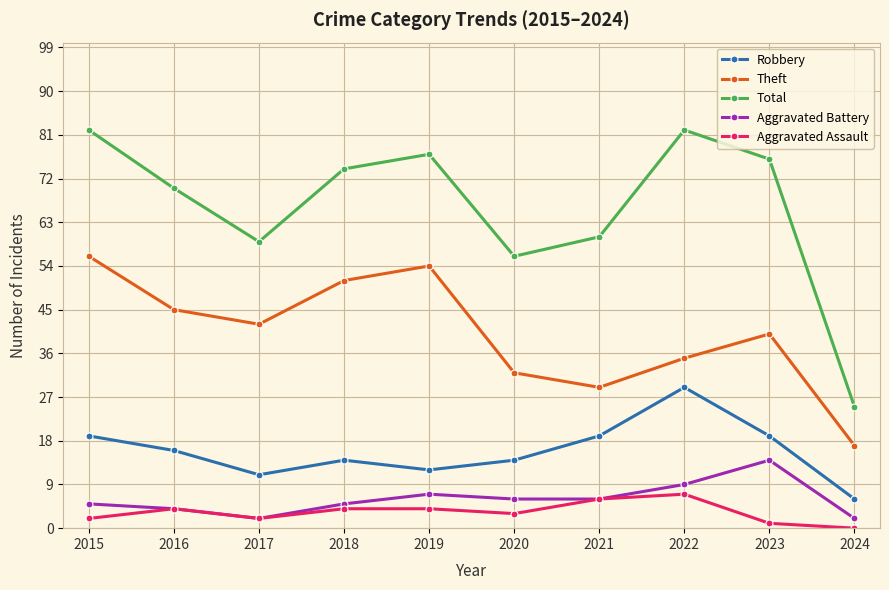

What is the difference between the second highest and minimum values in the Aggravated Battery series?

7